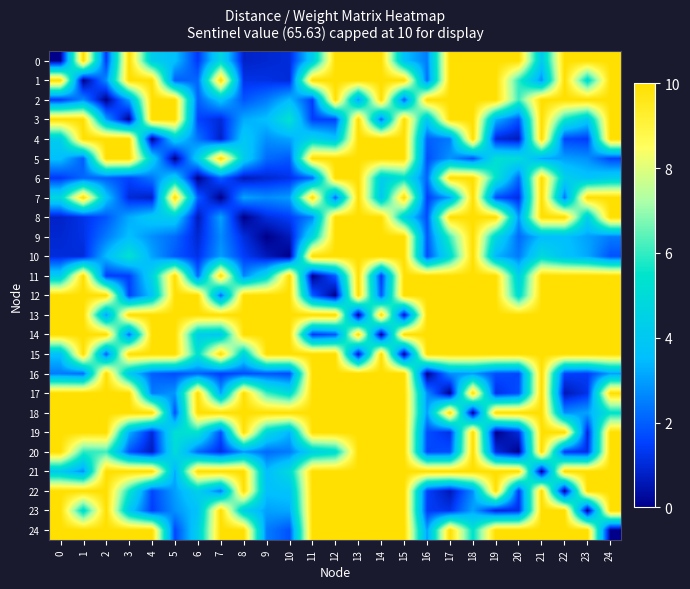

What is the total value across all series at 2?

153.0